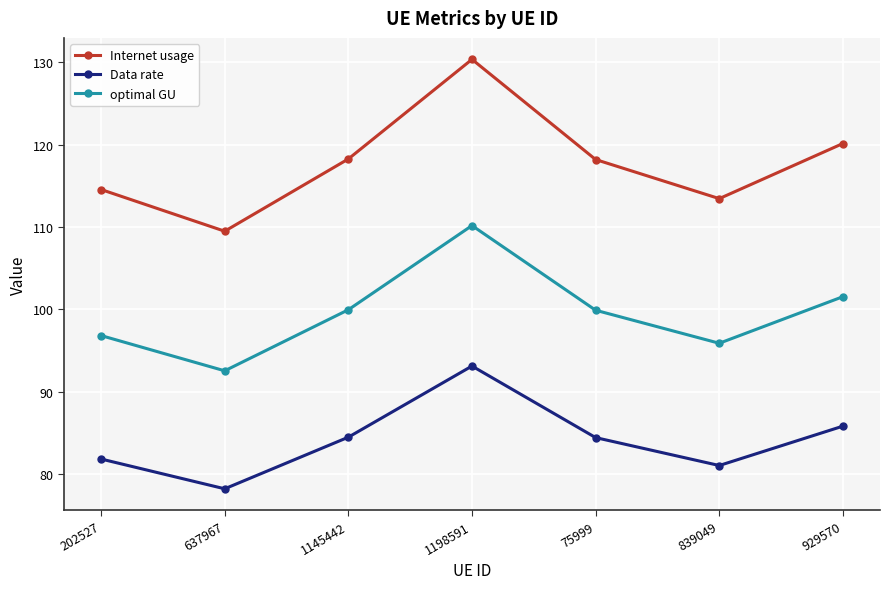

List the series in order of their overall mean, highest first.

Internet usage, optimal GU, Data rate